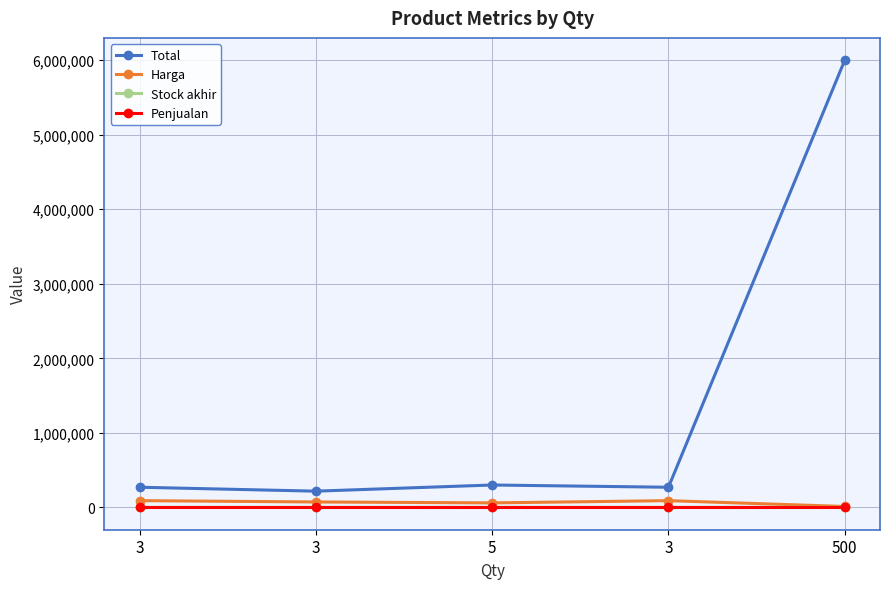

What is the value of the Harga point at the 2nd from the left?

90000